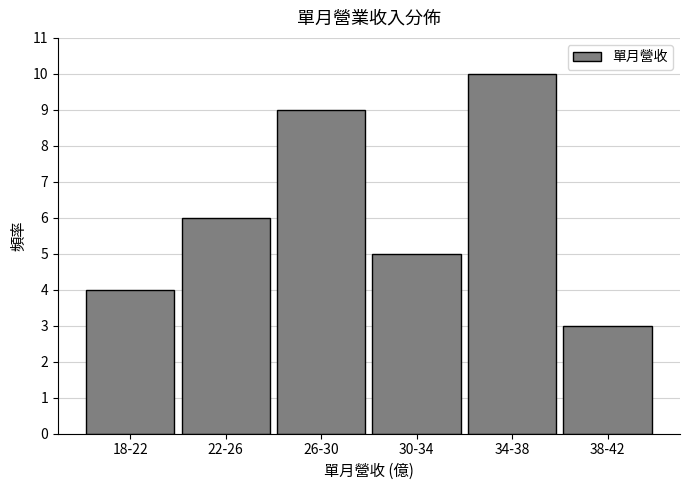

Reading left to right, extract all data points from this chart.

18-22=4	22-26=6	26-30=9	30-34=5	34-38=10	38-42=3